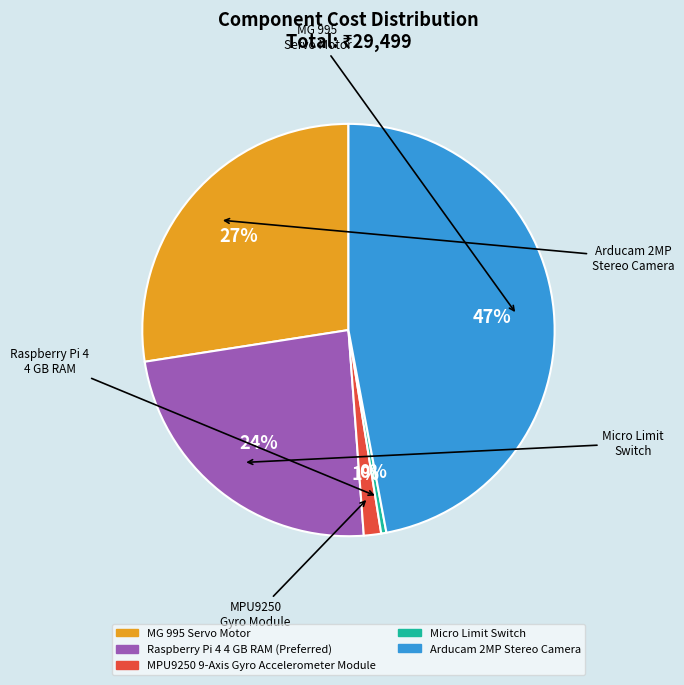

Rank the categories by value from highest to lowest.

Arducam 2MP Stereo Camera, MG 995 Servo Motor, Raspberry Pi 4 4 GB RAM (Preferred), MPU9250 9-Axis Gyro Accelerometer Module, Micro Limit Switch